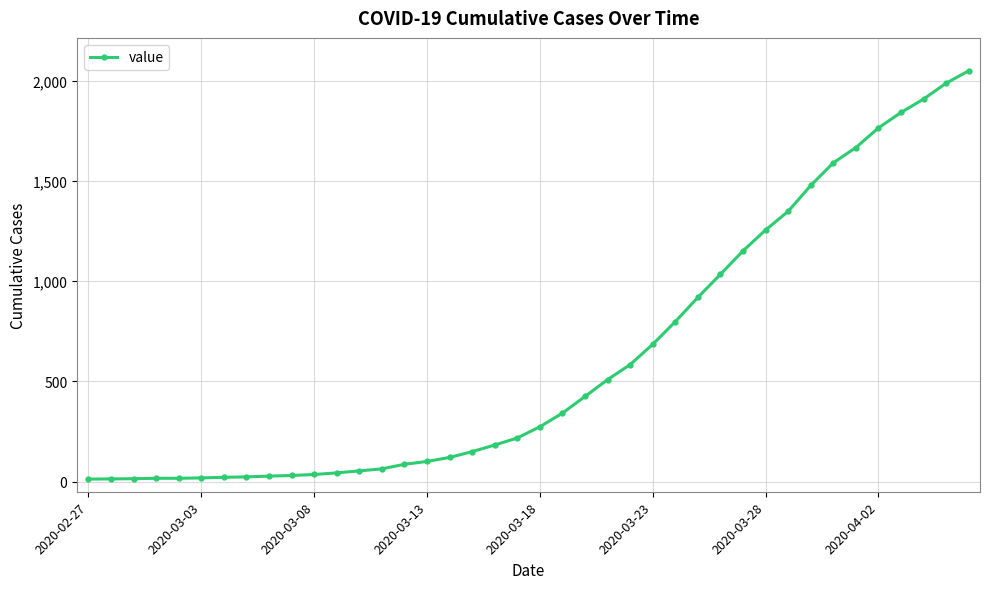

How many values are below 274?

20